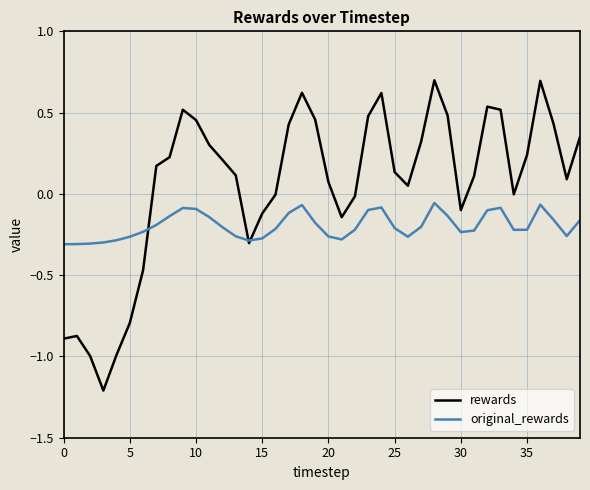

Rank the series by their maximum value, from lowest to highest.

original_rewards, rewards